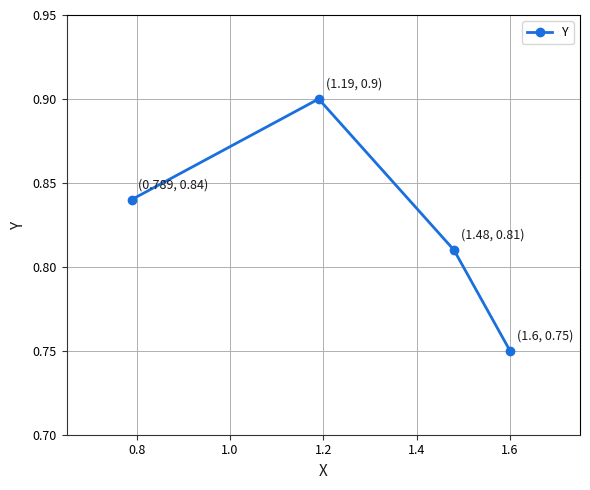

What is the sum of all values?

3.3